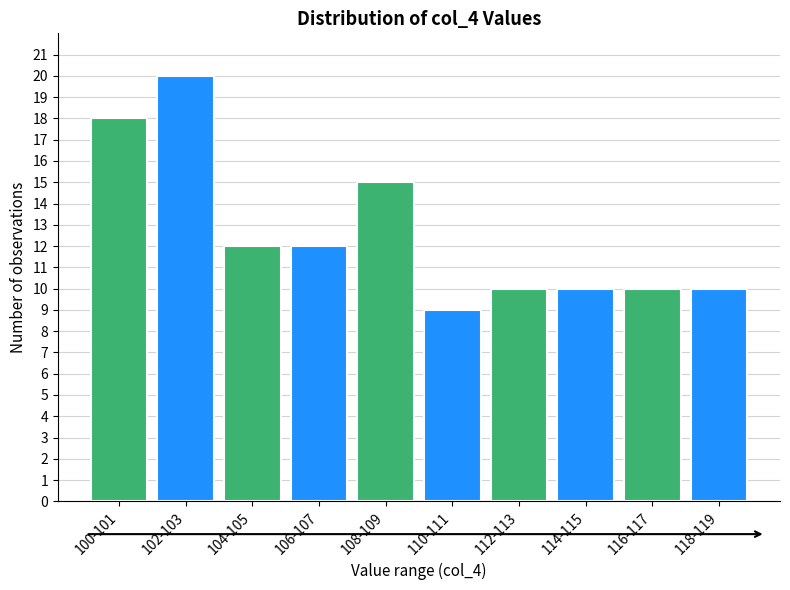

Reading left to right, list all the values displayed in this chart.

18	20	12	12	15	9	10	10	10	10